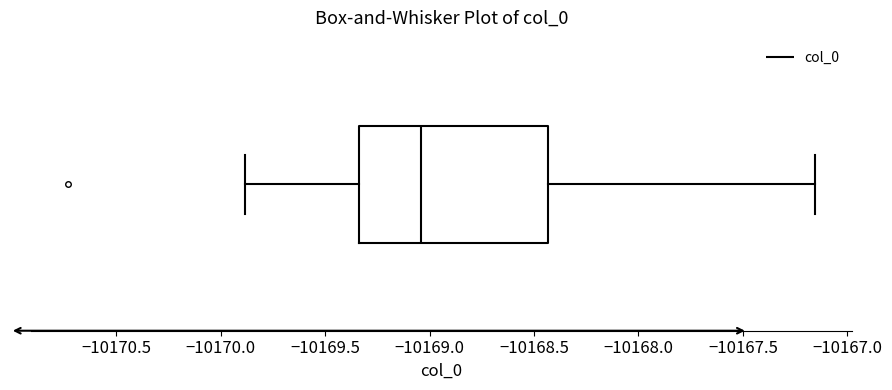

Transcribe this box plot: give where the median line is, the range the box spans, and where the two whiskers end, as read against the x-axis. The values are not printed on the chart, so give them approximately, as read against the axis.

median -10169.05, box -10169.35 to -10168.45, whiskers -10169.90 to -10167.15